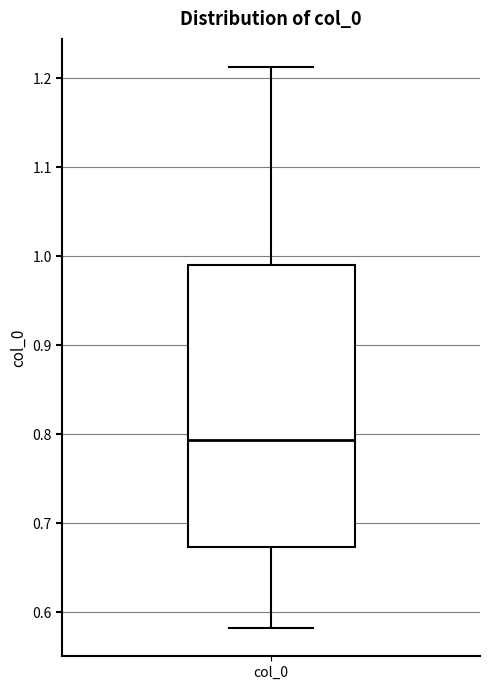

Transcribe this box plot: give where the median line is, the range the box spans, and where the two whiskers end, as read against the y-axis. The values are not printed on the chart, so give them approximately, as read against the axis.

median 0.79, box 0.67 to 0.99, whiskers 0.58 to 1.21